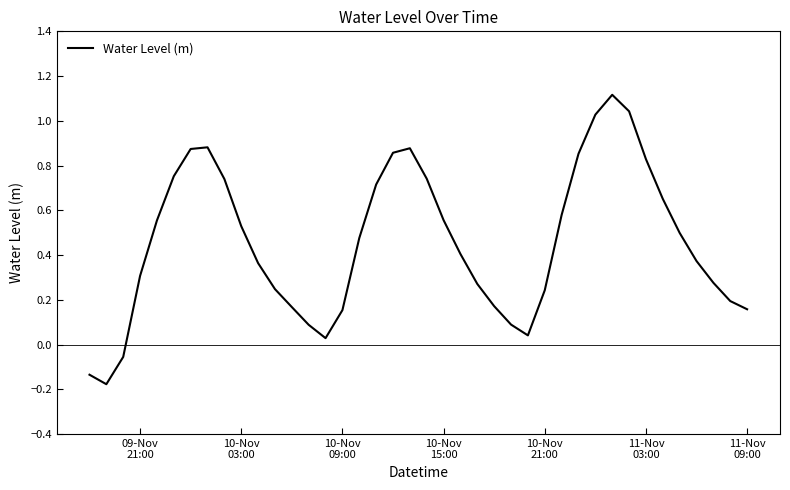

What is the maximum value shown in the chart?

1.1